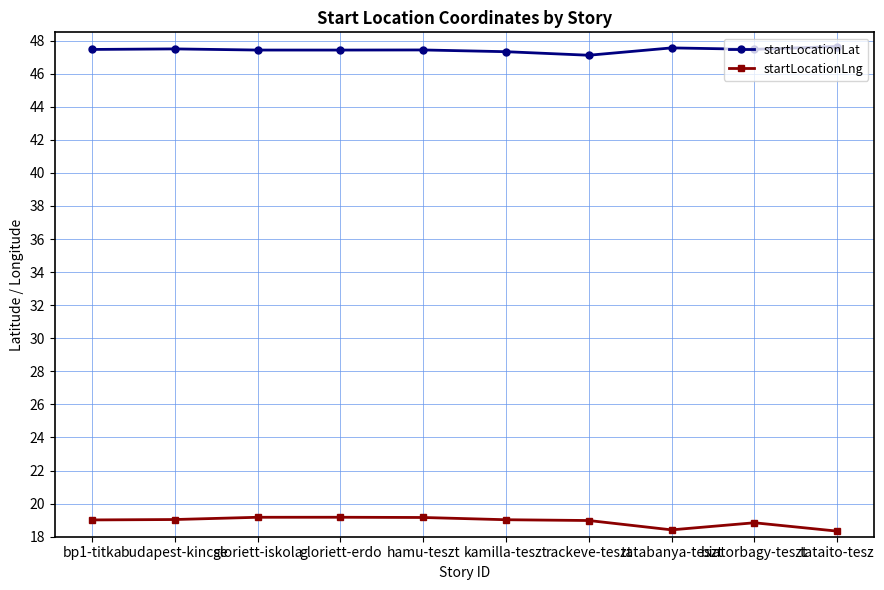

What is the difference between the highest and lowest values at bp1-titka?

28.4